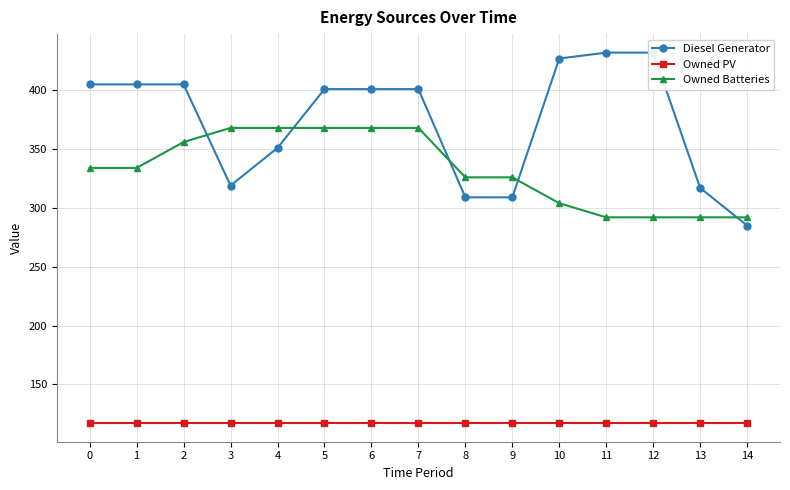

Reading right to left, list all the values displayed in this chart.

Diesel Generator: 285	317	432	432	427	309	309	401	401	401	351	319	405	405	405
Owned PV: 117	117	117	117	117	117	117	117	117	117	117	117	117	117	117
Owned Batteries: 292	292	292	292	304	326	326	368	368	368	368	368	356	334	334